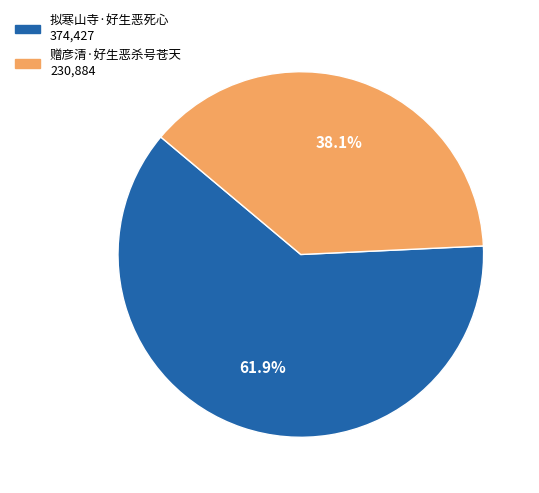

Which slice is the largest?

拟寒山寺·好生恶死心